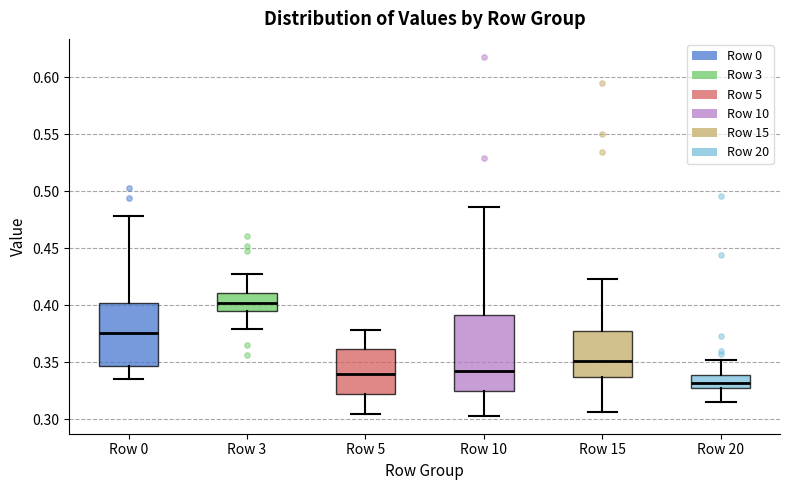

Which box has the lowest median line?

Row 20